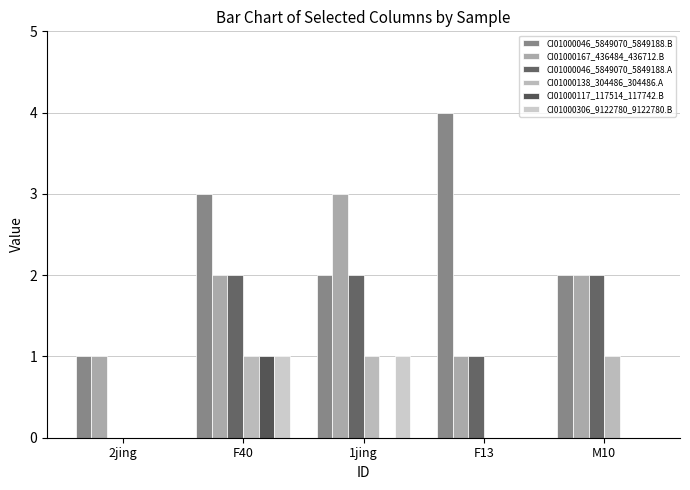

At 1jing, list the series in order from largest to smallest.

CI01000167_436484_436712.B, CI01000046_5849070_5849188.B, CI01000046_5849070_5849188.A, CI01000138_304486_304486.A, CI01000306_9122780_9122780.B, CI01000117_117514_117742.B